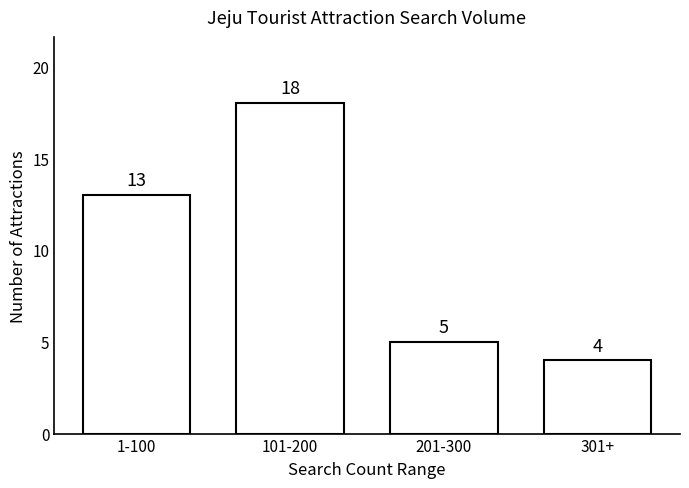

Reading left to right, extract all data points from this chart.

13	18	5	4